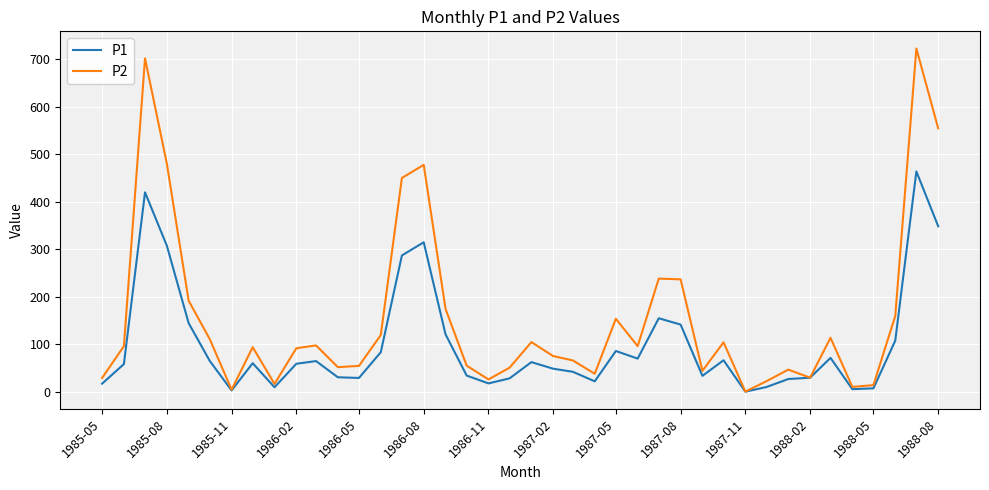

Which series has the widest spread of values?

P2